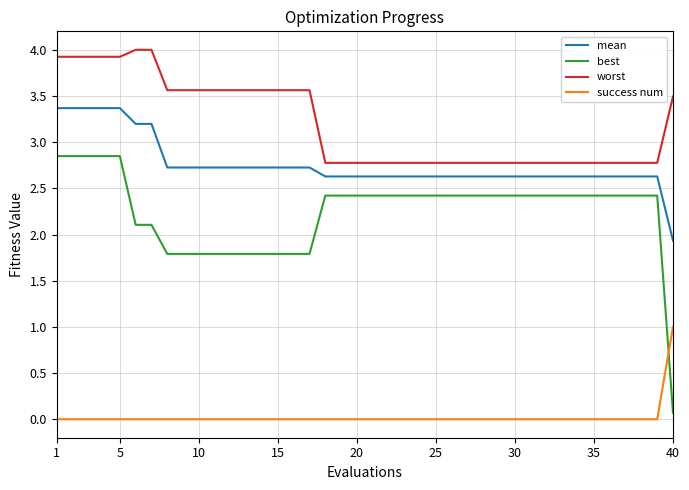

Which series has the largest range (max minus min)?

best